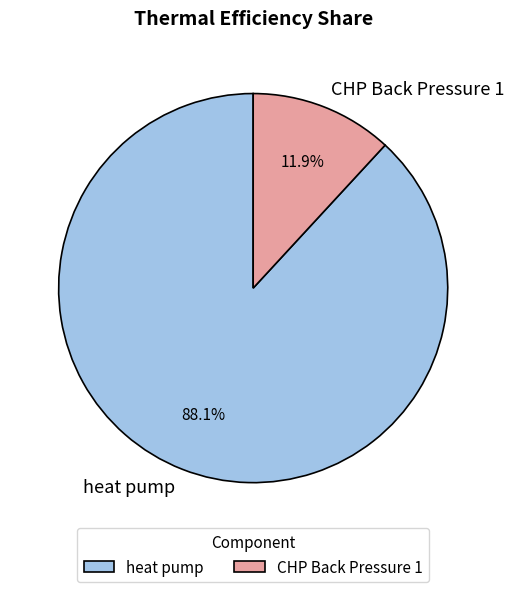

The heat pump slice represents 76% of the pie. True or false?

False